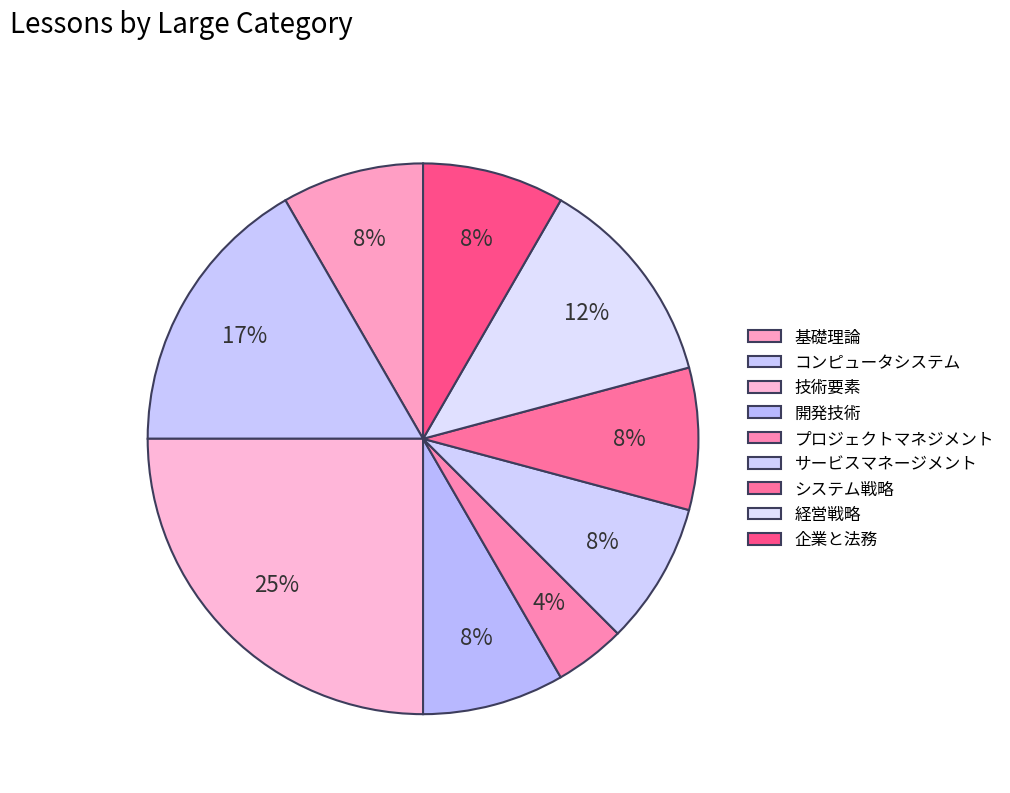

Which slice is the largest?

技術要素